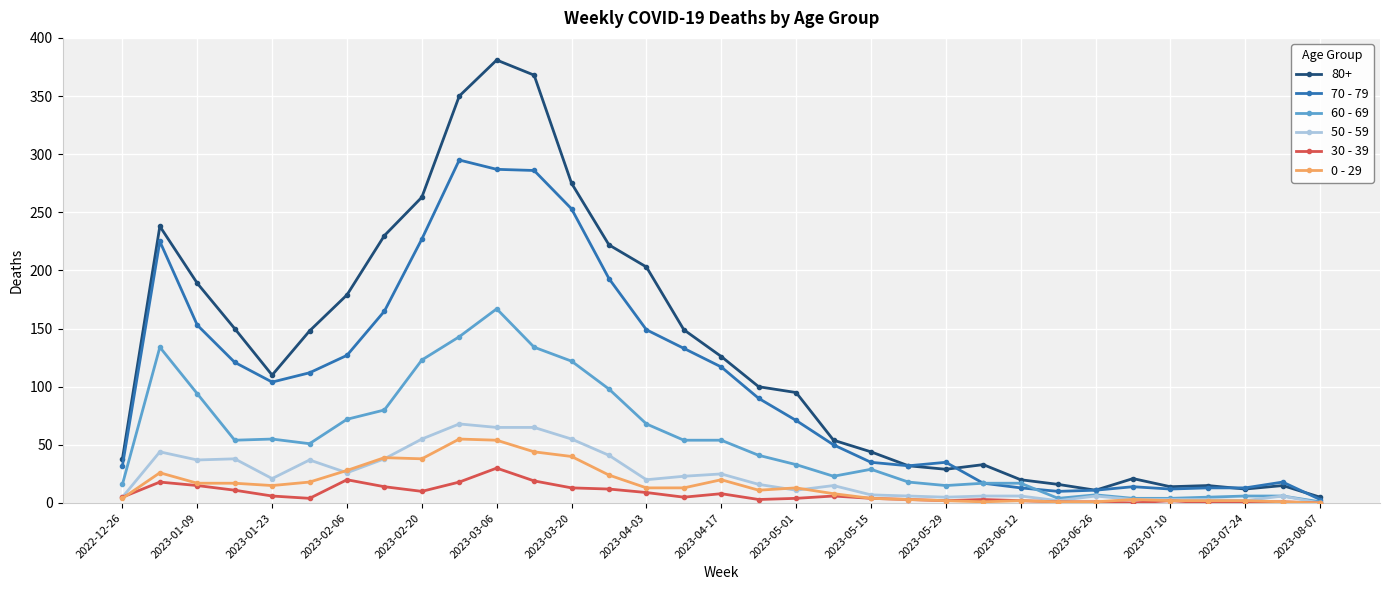

Count the number of categories in the chart.

33